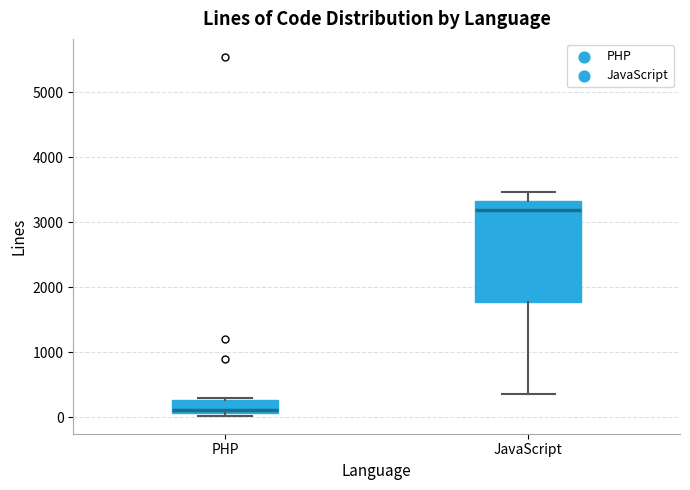

Reading left to right, read every box against the y-axis: the position of its median line, the range the box covers, and the ends of its whiskers. The values are not printed on the chart, so give them approximately, as read against the axis.

PHP: median 100 (just above the box's lower edge), box 100 to 300, whiskers 0 to 300 (just above the box's upper edge)
JavaScript: median 3200, box 1800 to 3300, whiskers 300 to 3500